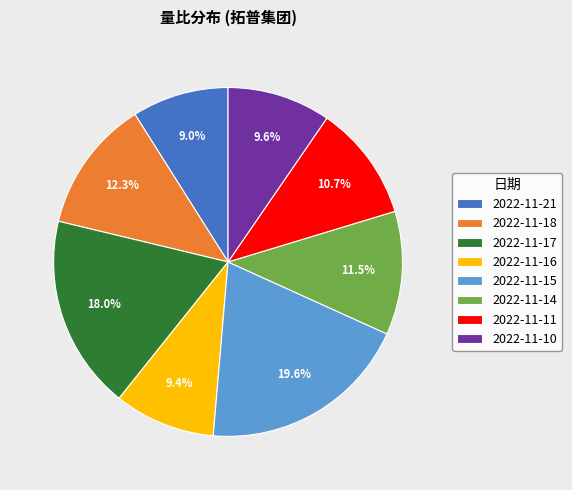

Approximately how many times larger is the value at 2022-11-21 compared to 2022-11-18?

0.7